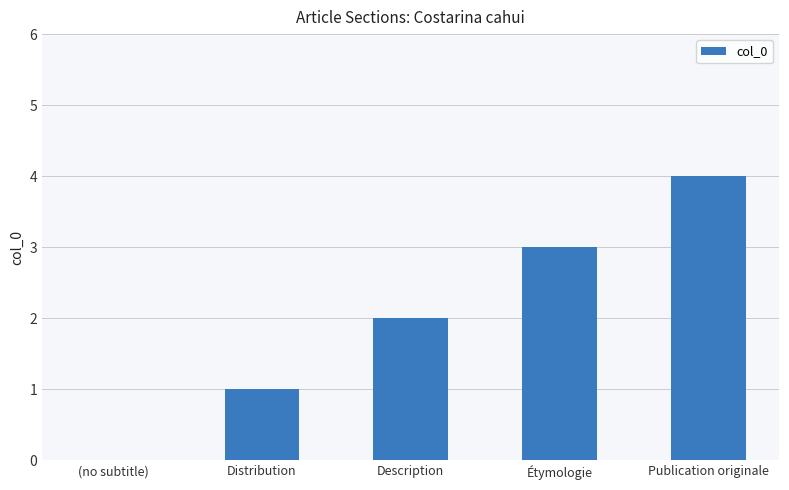

How many data points does each series have?

5